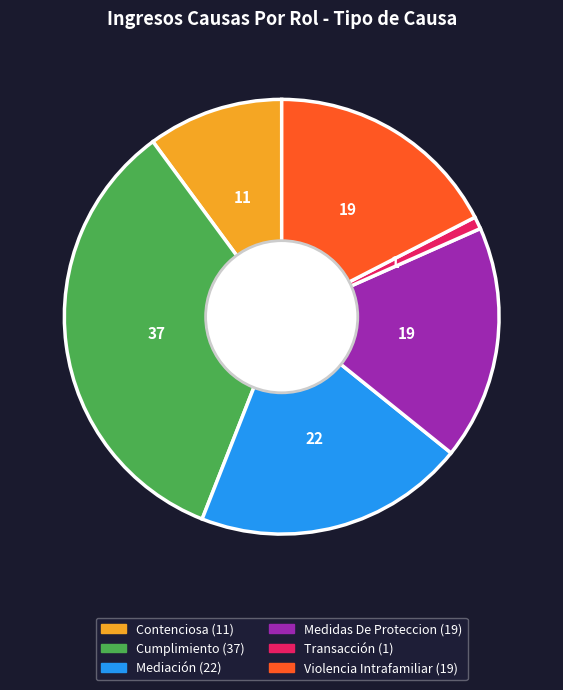

Is the sum of Contenciosa and Transacción greater than half?

No